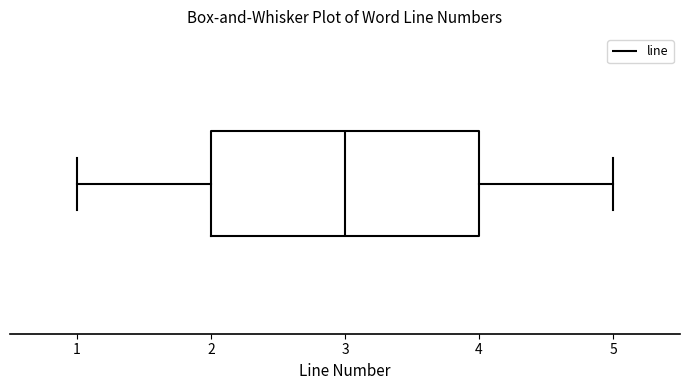

Where does the median line of the box sit on the x-axis? The values are not printed on the chart, so give them approximately, as read against the axis.

3